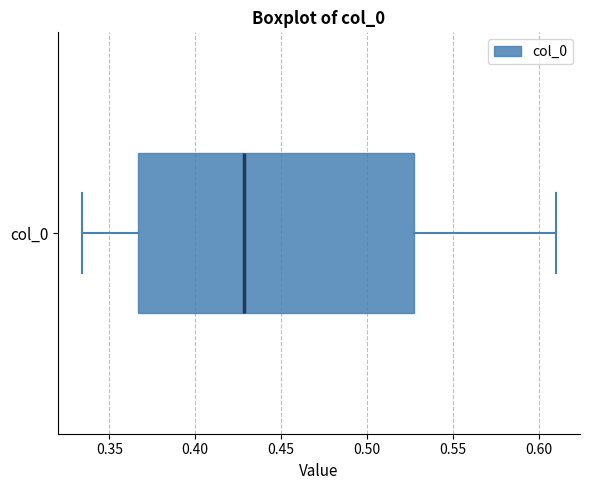

Transcribe this box plot: give where the median line is, the range the box spans, and where the two whiskers end, as read against the x-axis. The values are not printed on the chart, so give them approximately, as read against the axis.

median 0.430, box 0.365 to 0.525, whiskers 0.335 to 0.610